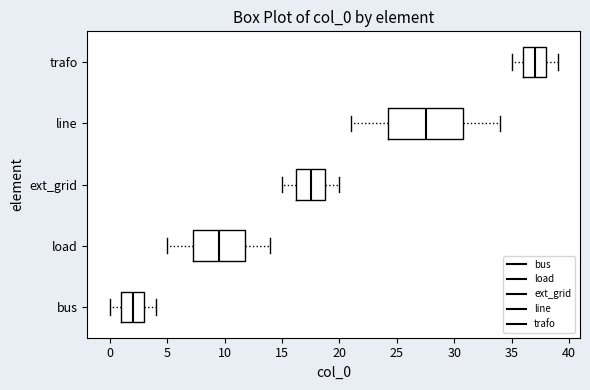

Where is the left edge of the box for line on the x-axis? The values are not printed on the chart, so give them approximately, as read against the axis.

24.5